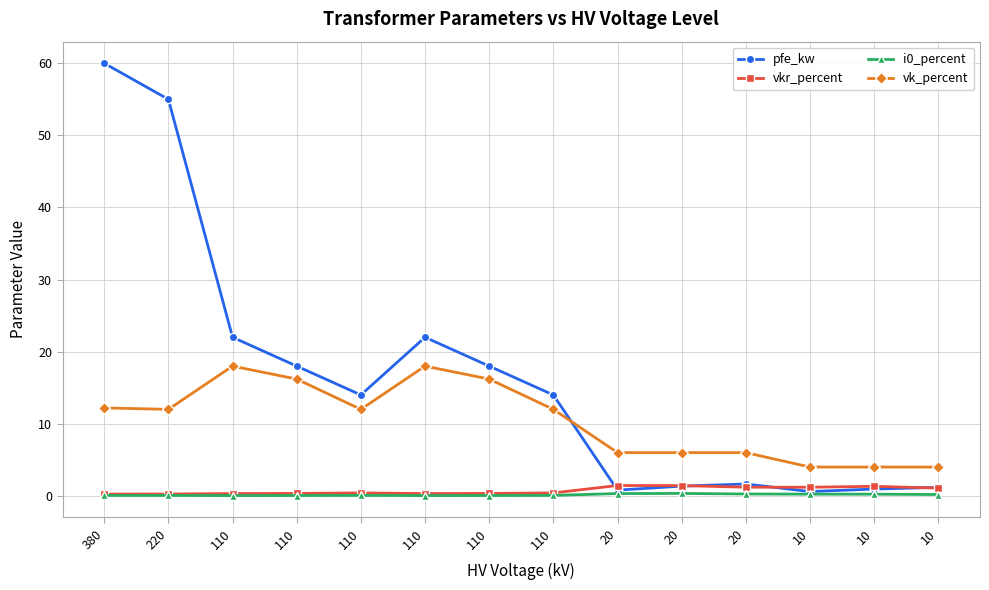

Read the i0_percent value at 110.

0.1